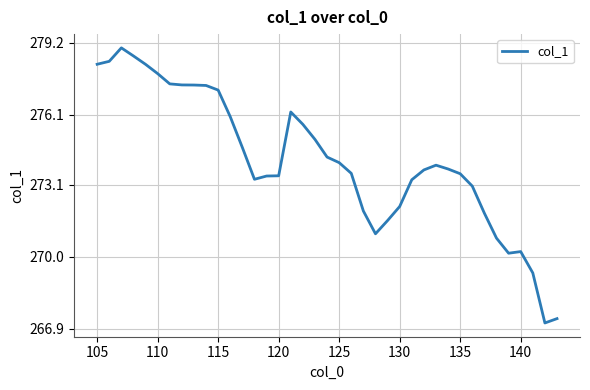

What is the smallest value displayed?

267.2